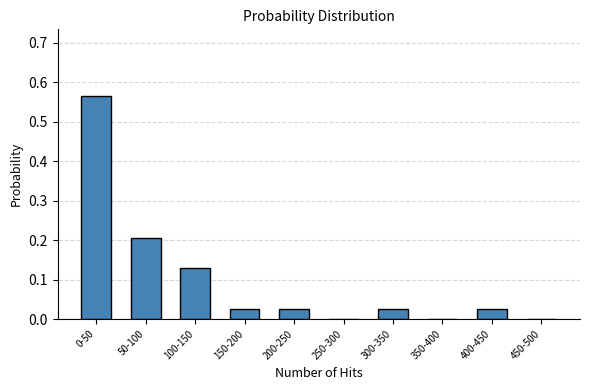

What is the sum of all values?

1.0